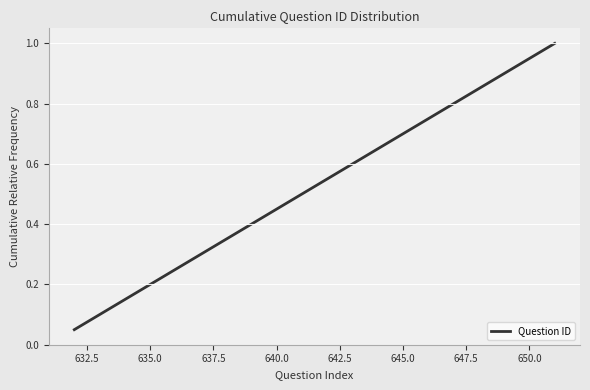

What is the greatest value displayed?

1.0